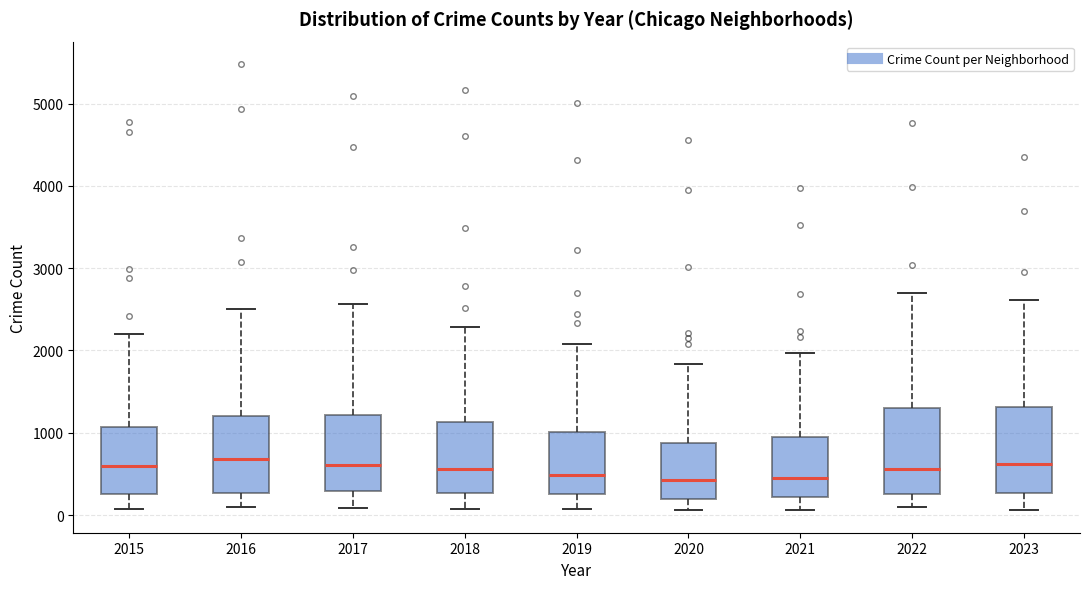

Reading left to right, transcribe this box plot: for each box, give where its median line is, the range the box spans, and where its two whiskers end, as read against the y-axis. The values are not printed on the chart, so give them approximately, as read against the axis.

2015: median 600, box 300 to 1100, whiskers 100 to 2200
2016: median 700, box 300 to 1200, whiskers 100 to 2500
2017: median 600, box 300 to 1200, whiskers 100 to 2600
2018: median 600, box 300 to 1100, whiskers 100 to 2300
2019: median 500, box 300 to 1000, whiskers 100 to 2100
2020: median 400, box 200 to 900, whiskers 100 to 1800
2021: median 500, box 200 to 900, whiskers 100 to 2000
2022: median 600, box 300 to 1300, whiskers 100 to 2700
2023: median 600, box 300 to 1300, whiskers 100 to 2600